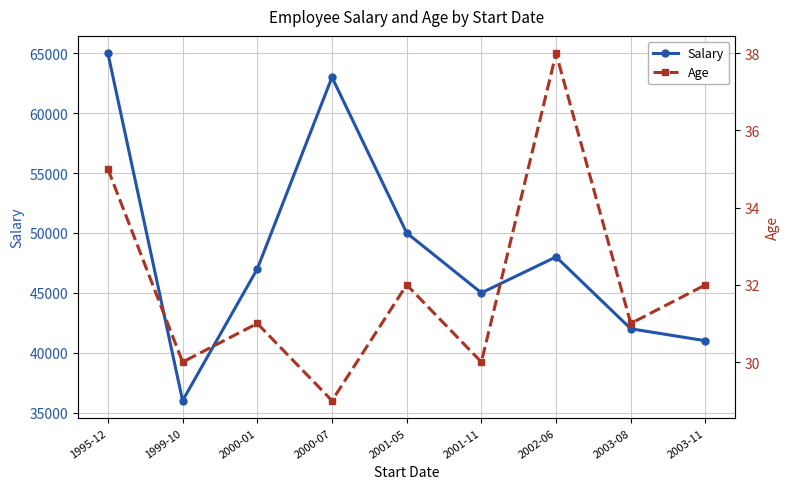

What is the sum of all Age values?

288